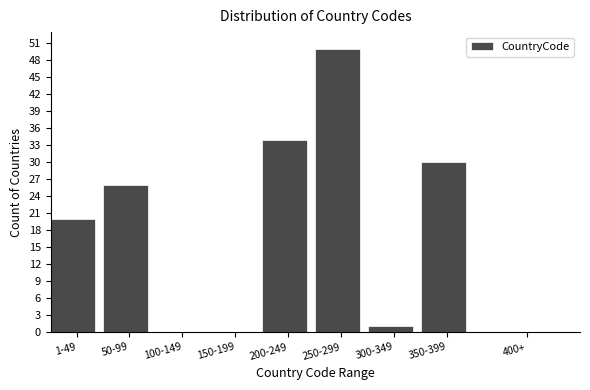

Reading right to left, extract all data points from this chart.

400+=0	350-399=30	300-349=1	250-299=50	200-249=34	150-199=0	100-149=0	50-99=26	1-49=20